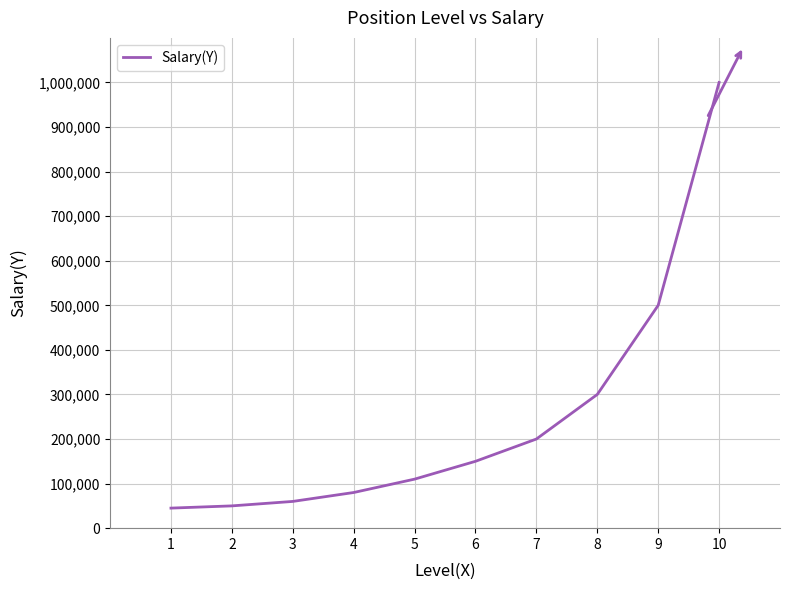

What is the difference between the maximum and minimum values?

955000